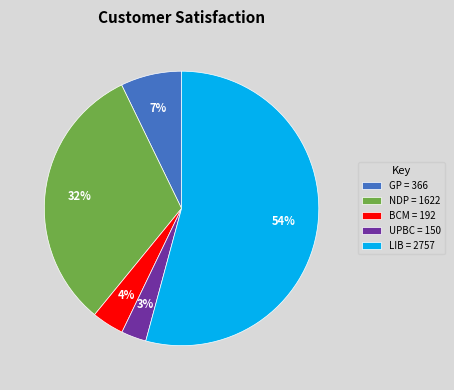

Which has a higher value, BCM = 192 or GP = 366?

GP = 366